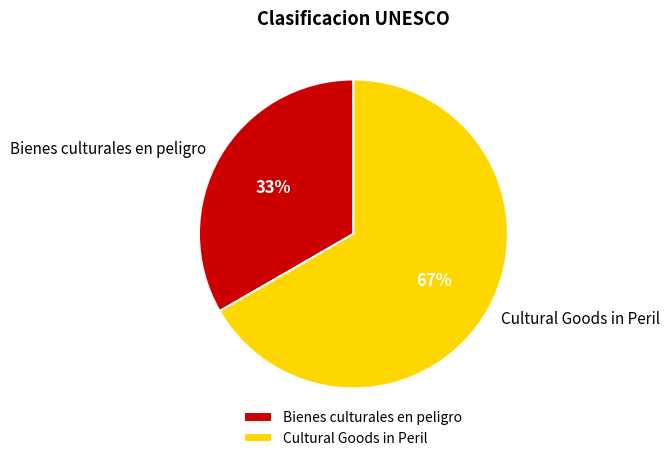

What percentage is the Bienes culturales en peligro slice, to the nearest percent?

33%